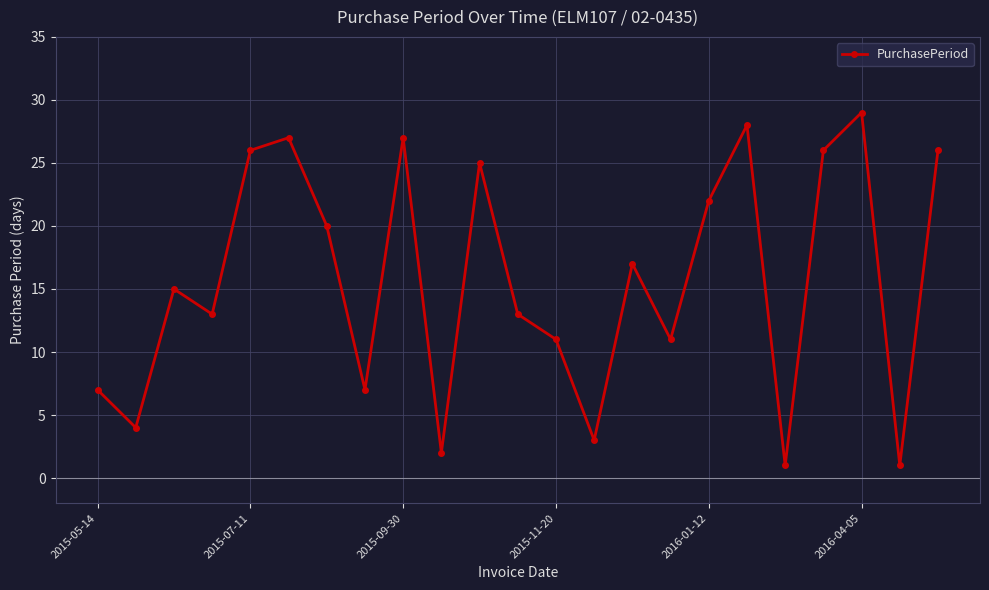

What is the value of the 6th point from the left?

27